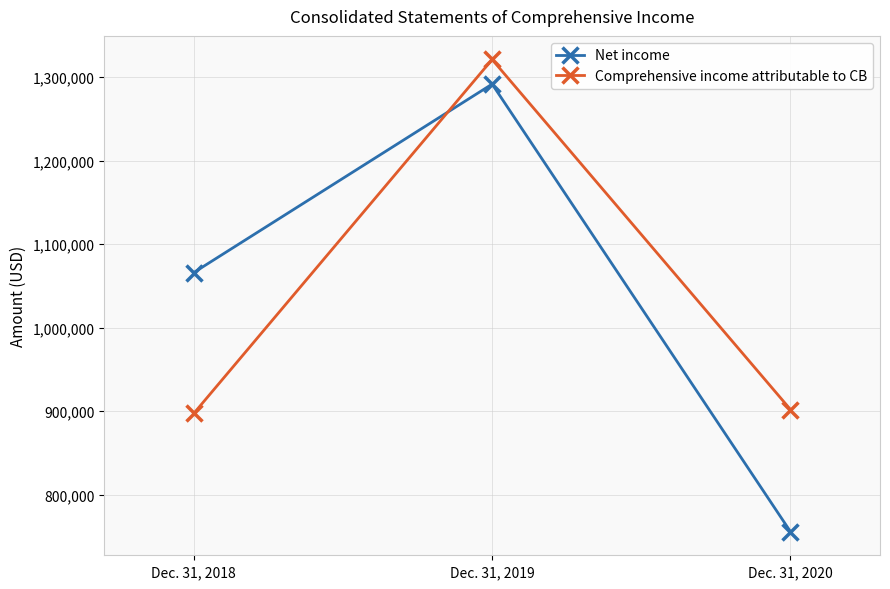

Between Dec. 31, 2018 and Dec. 31, 2019, which series saw the biggest shift?

Comprehensive income attributable to CB